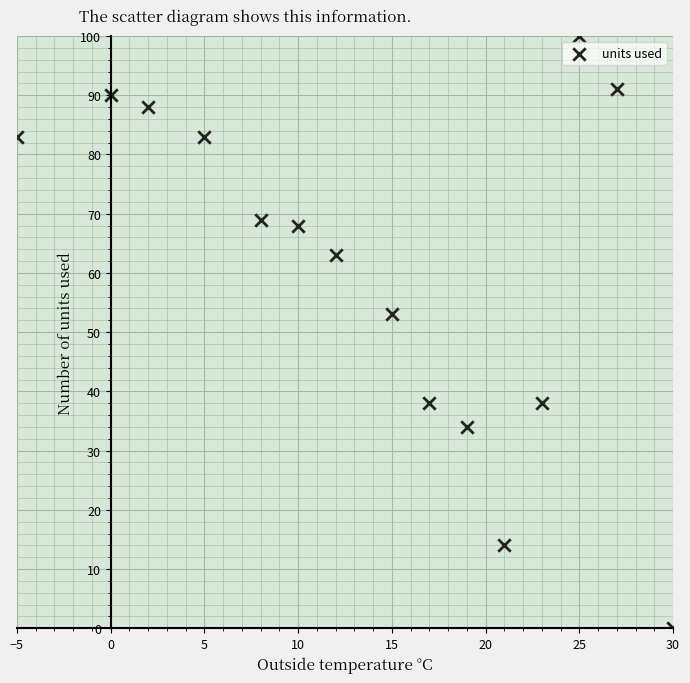

What Y value in the scatter plot is closest to 50?

53